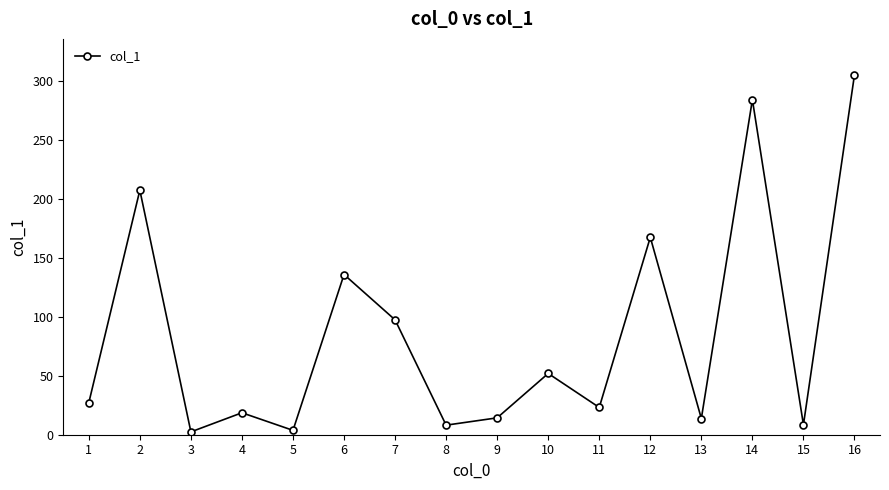

How many data points does each series have?

16